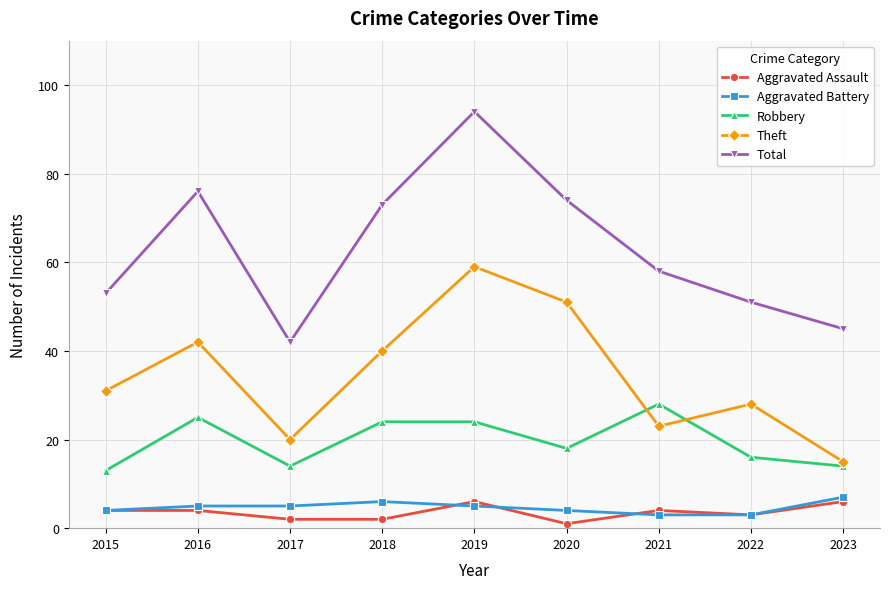

What is the spread (max minus min) of values at 2015?

49